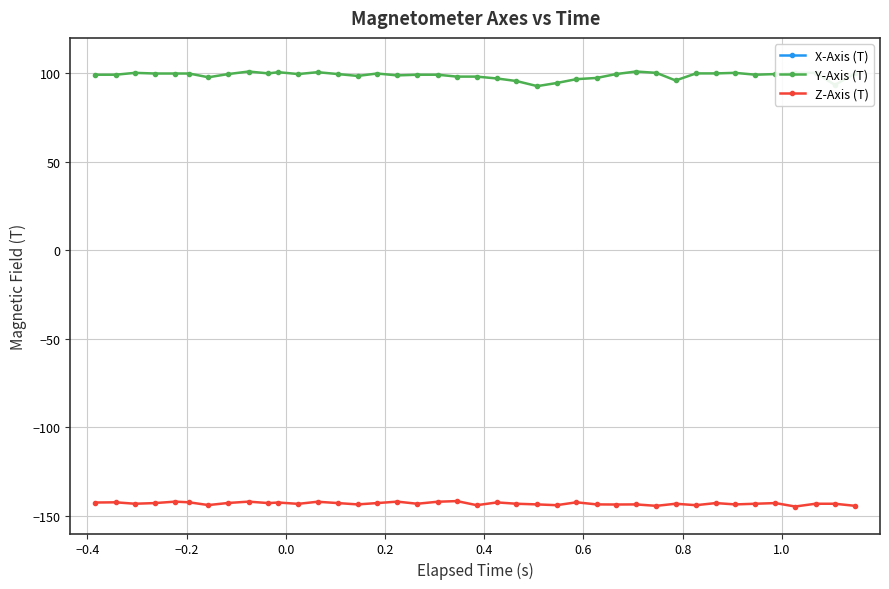

What is the value of the Z-Axis (T) point at the 28th from the left?

-143.6